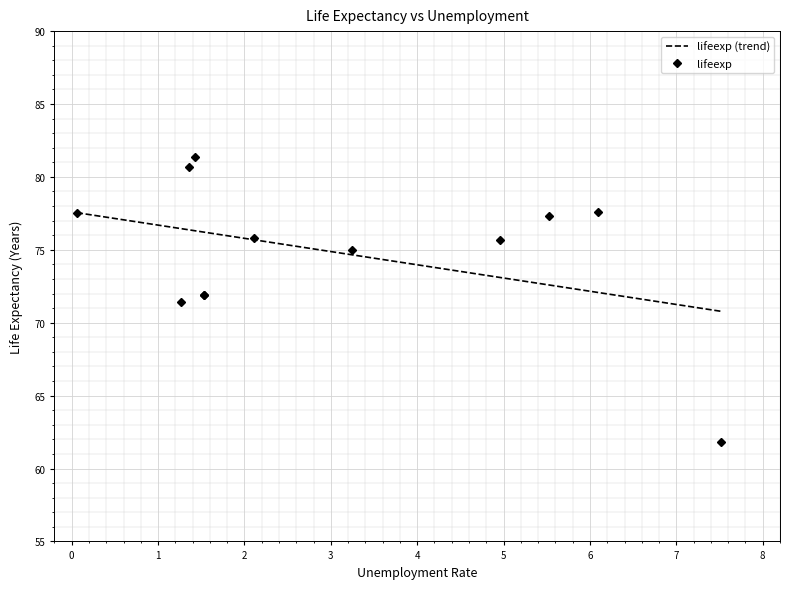

The value at 1.53 is 71.9. True or false?

True